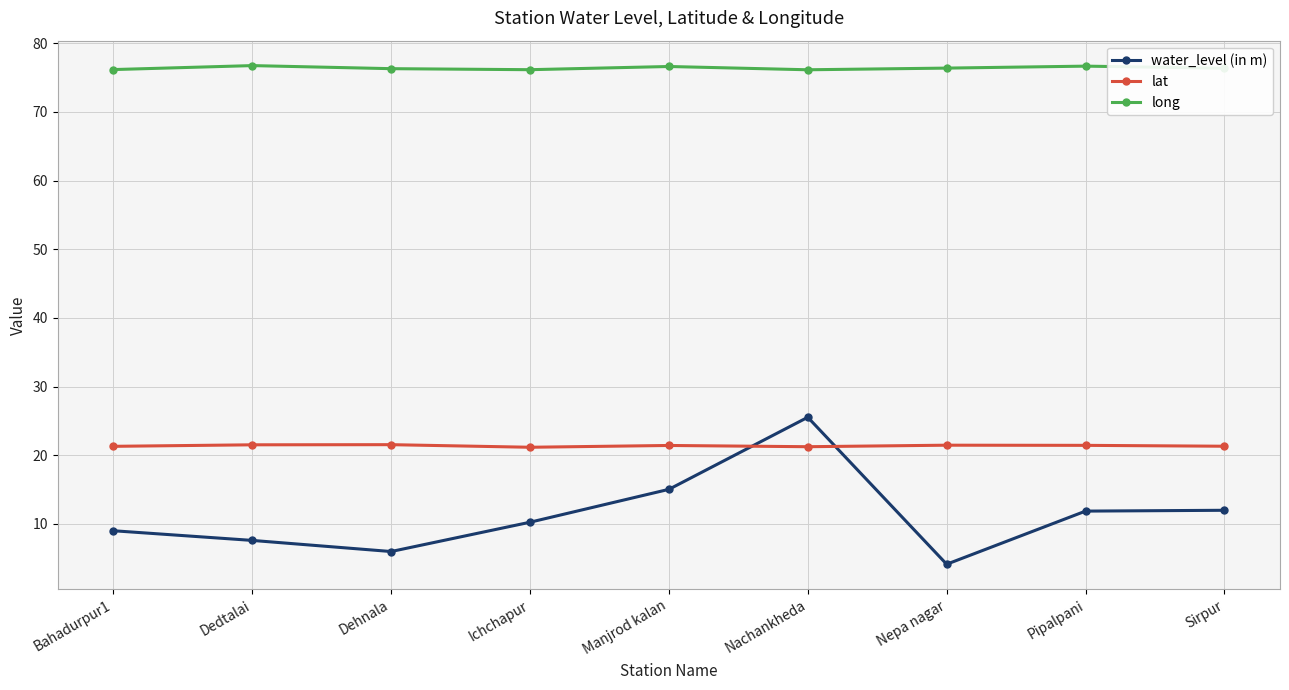

The water_level (in m) series shows 6.0 at Dehnala. True or false?

True